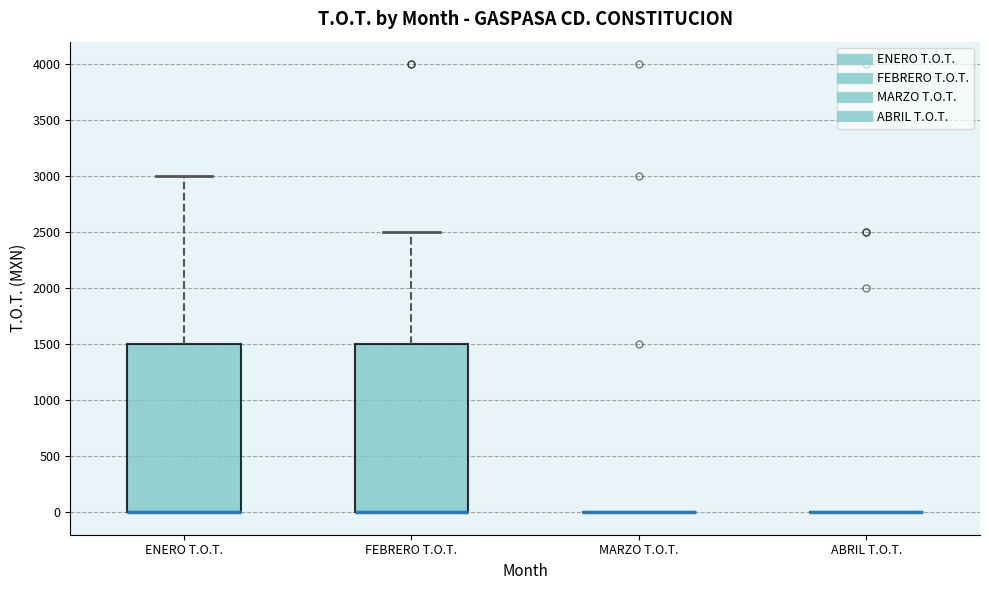

Reading left to right, transcribe this box plot: for each box, give where its median line is, the range the box spans, and where its two whiskers end, as read against the y-axis. The values are not printed on the chart, so give them approximately, as read against the axis.

ENERO T.O.T.: median 0 (drawn on the box's lower edge), box 0 to 1500, whiskers 0 to 3000
FEBRERO T.O.T.: median 0 (drawn on the box's lower edge), box 0 to 1500, whiskers 0 to 2500
MARZO T.O.T.: box collapsed to a line at 0, whiskers 0 to 0
ABRIL T.O.T.: box collapsed to a line at 0, whiskers 0 to 0